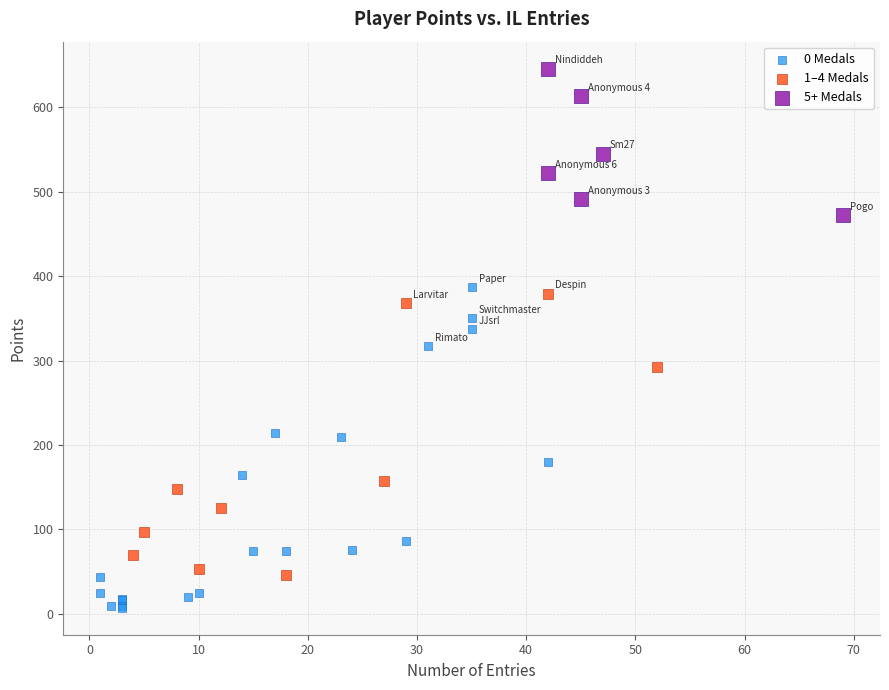

Which series reaches the maximum Y coordinate?

5+ Medals